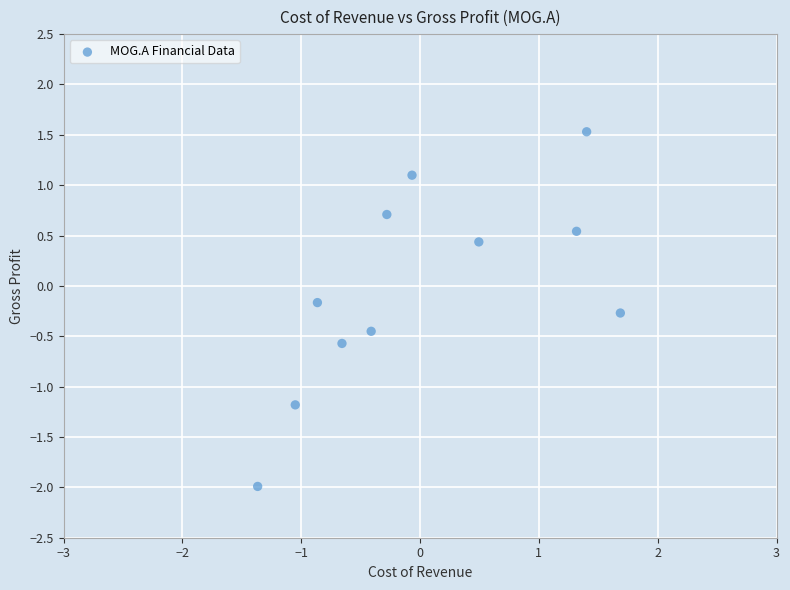

What is the range of Y values (max minus min)?

3.5